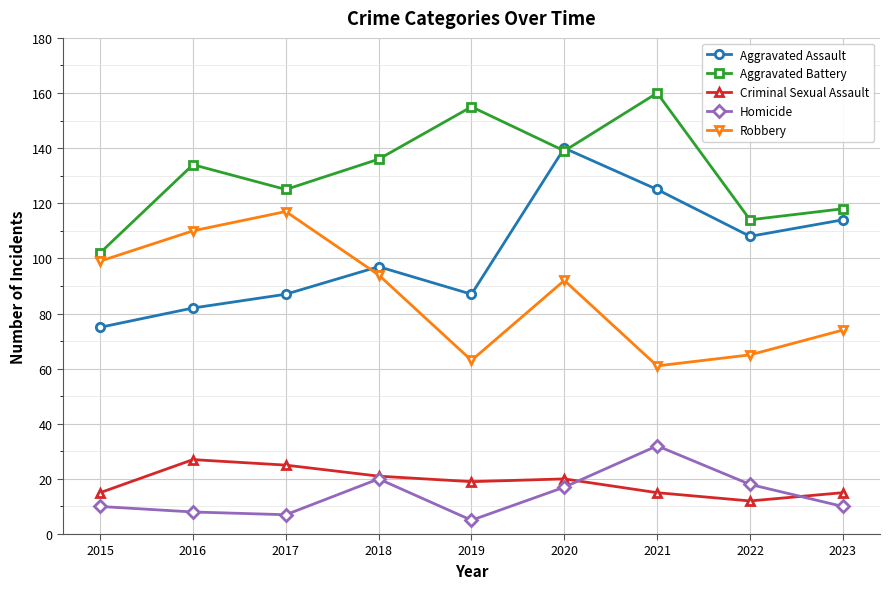

True or false: Robbery and Homicide intersect in this chart.

False